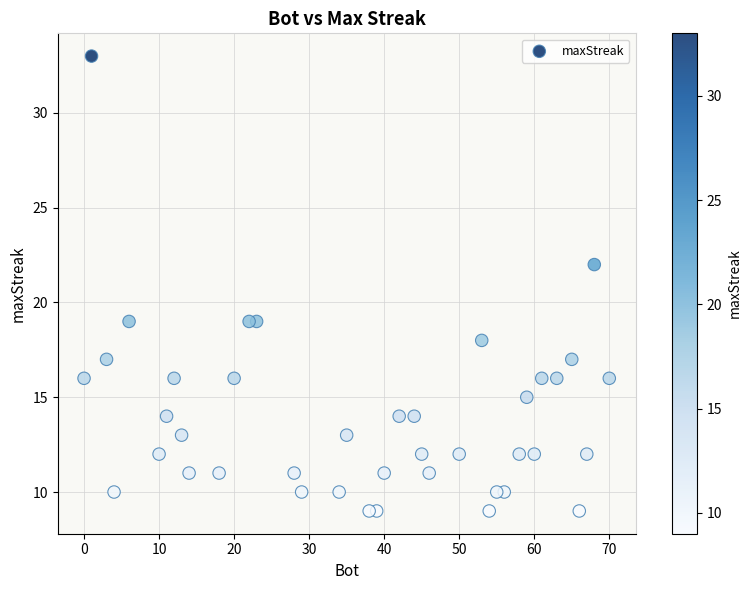

What Y value in the scatter plot is closest to 21?

22